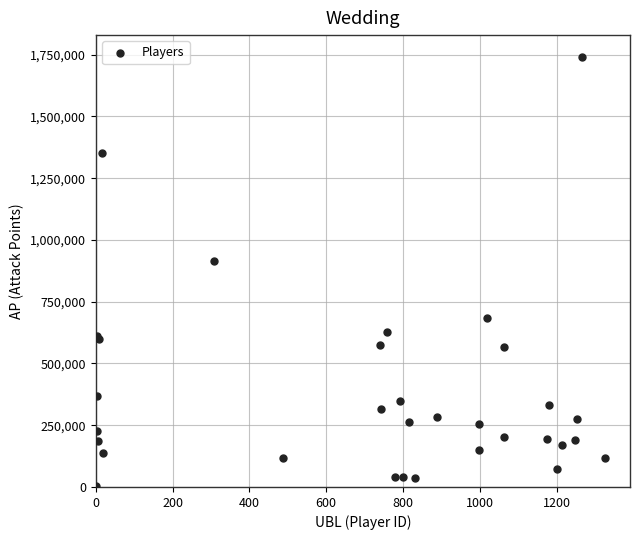

What Y value in the scatter plot is closest to 873291?

913202